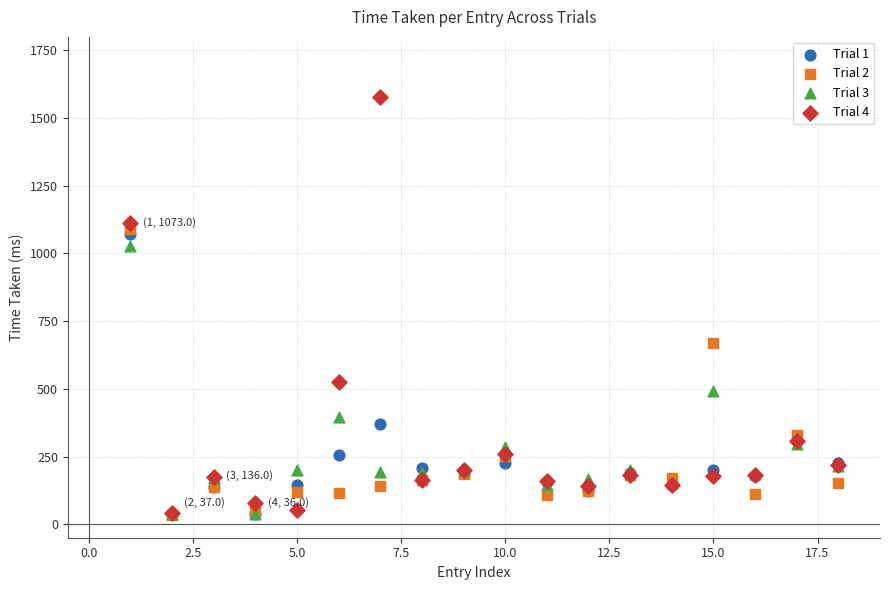

Across all series, what Y value is closest to 806?

669